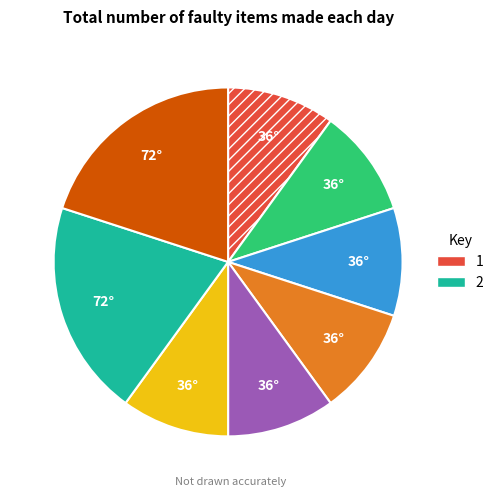

Count the number of slices in the pie.

8